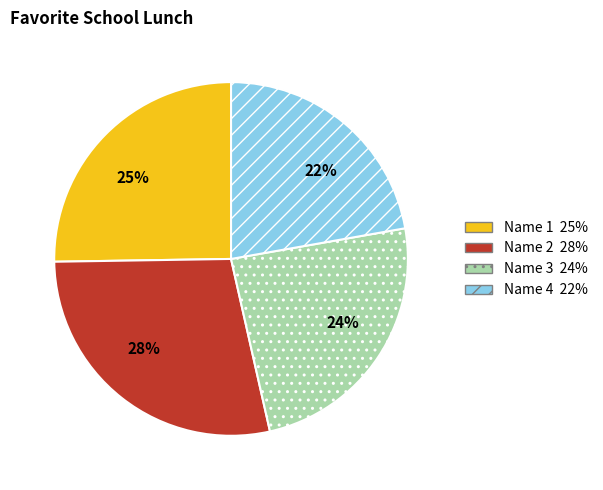

To the nearest percent, what is the average slice percentage?

25%